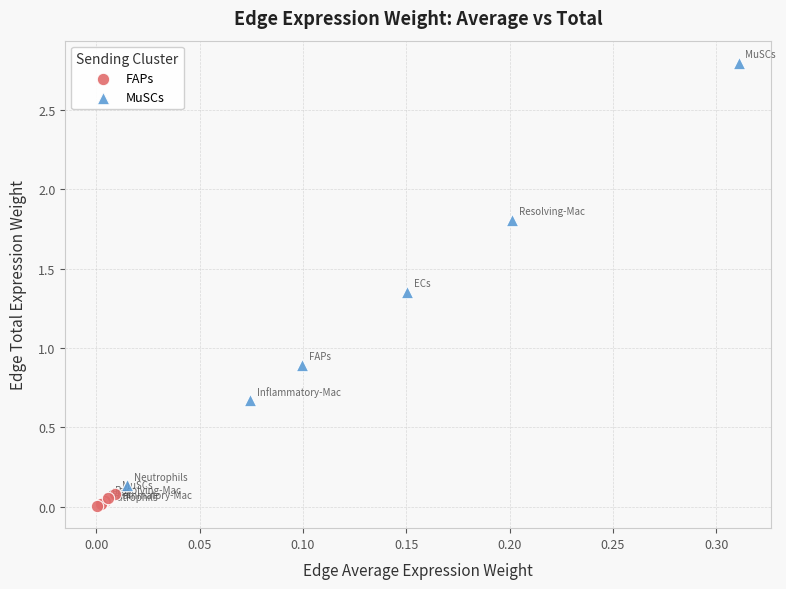

Which series has the largest Y range (max minus min)?

MuSCs